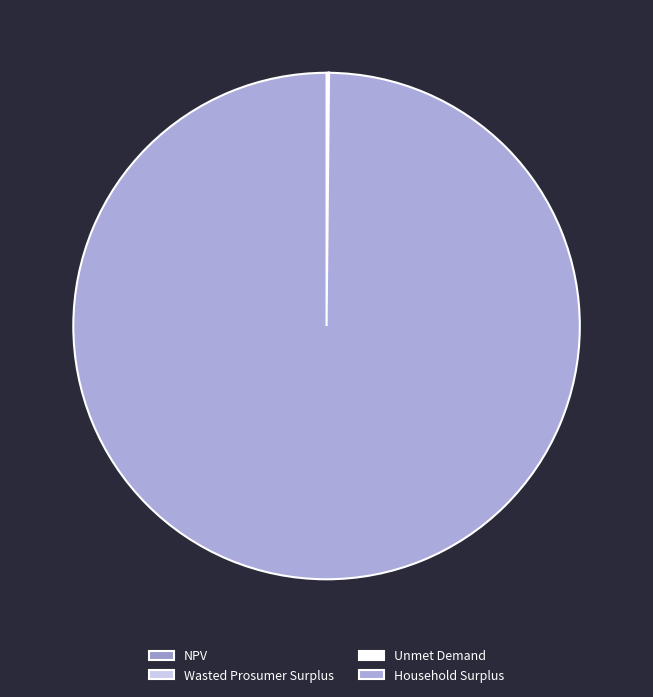

Between Wasted Prosumer Surplus and Household Surplus, which is larger?

Household Surplus